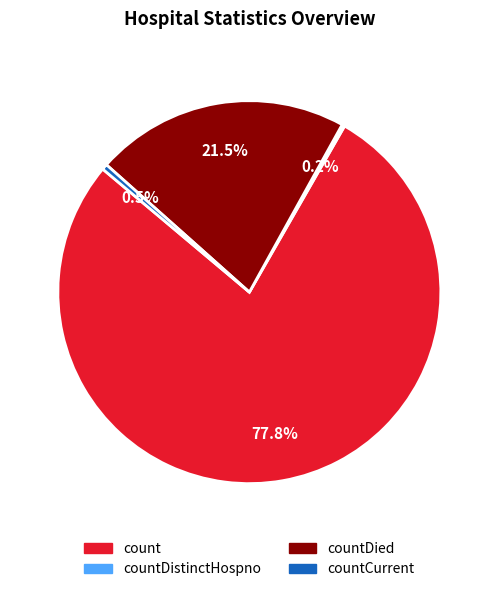

Is there any slice that represents more than half of the pie?

Yes